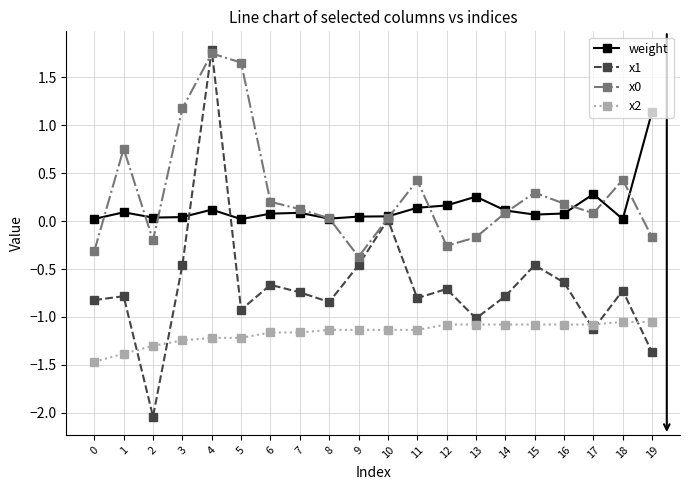

True or false: x1 and x2 cross at least once.

True